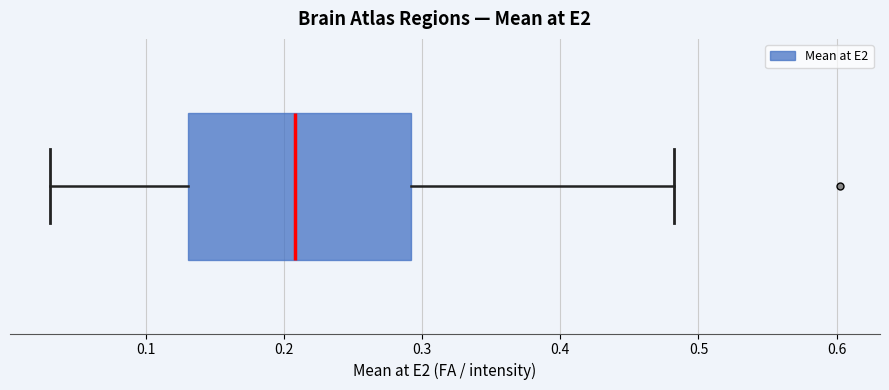

Read this box plot against the x-axis: the position of the median line, the range covered by the box, and the ends of both whiskers. The values are not printed on the chart, so give them approximately, as read against the axis.

median 0.21, box 0.13 to 0.29, whiskers 0.03 to 0.48